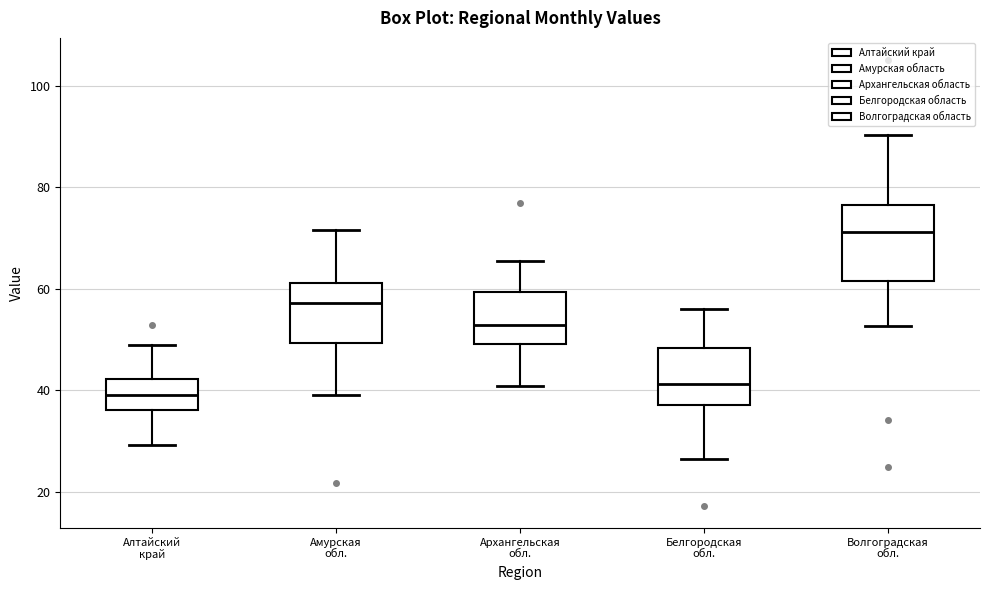

Reading left to right, transcribe this box plot: for each box, give where its median line is, the range the box spans, and where its two whiskers end, as read against the y-axis. The values are not printed on the chart, so give them approximately, as read against the axis.

Алтайский край: median 40, box 36 to 42, whiskers 30 to 48
Амурская обл.: median 58, box 50 to 62, whiskers 40 to 72
Архангельская обл.: median 52, box 50 to 60, whiskers 40 to 66
Белгородская обл.: median 42, box 38 to 48, whiskers 26 to 56
Волгоградская обл.: median 72, box 62 to 76, whiskers 52 to 90